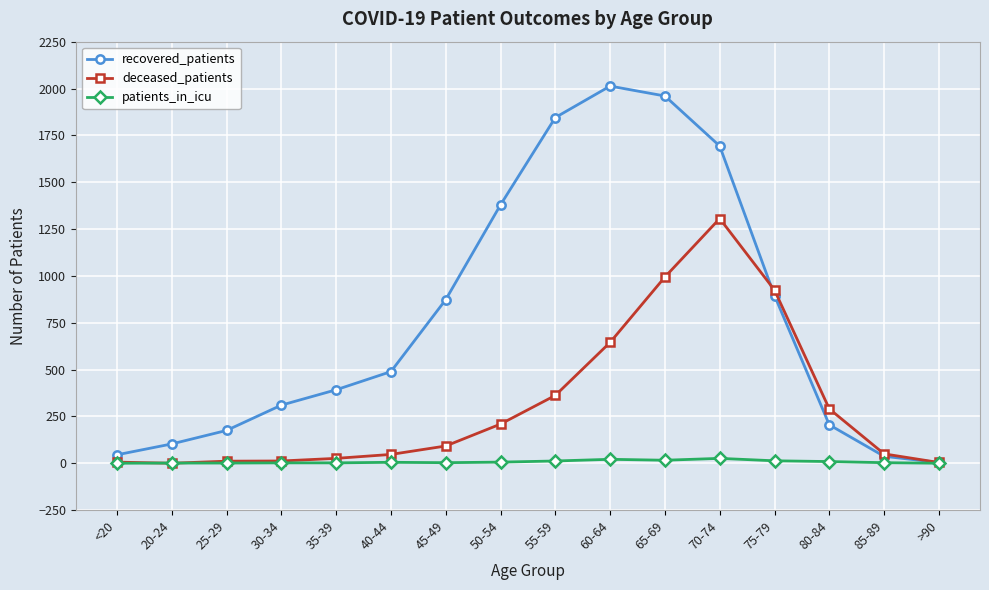

Which series changed the most between <20 and 75-79?

deceased_patients